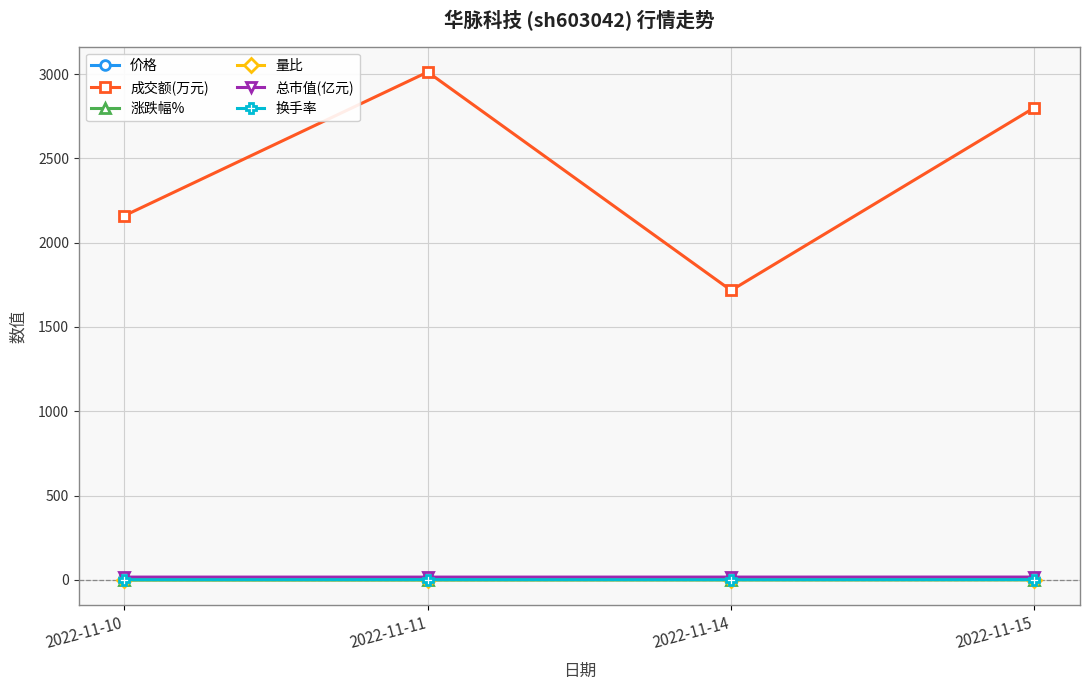

What is the sum of the 涨跌幅% values at 2022-11-15 and 2022-11-11?

0.7